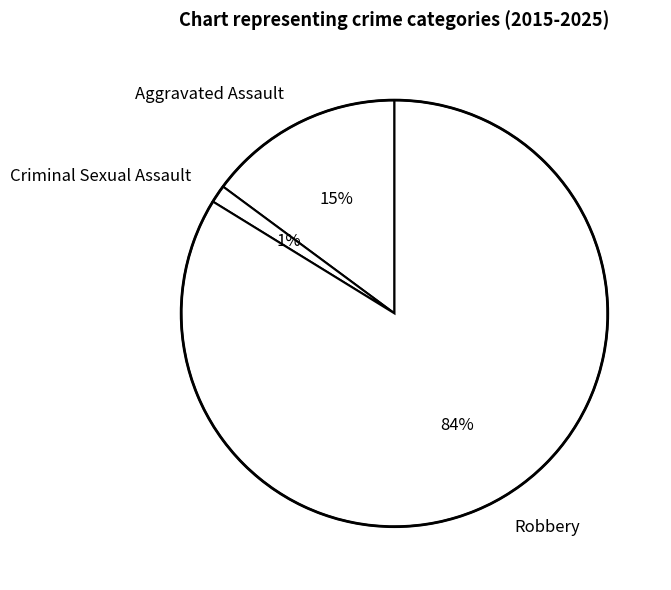

Combined, do Criminal Sexual Assault and Robbery account for over 50%?

Yes